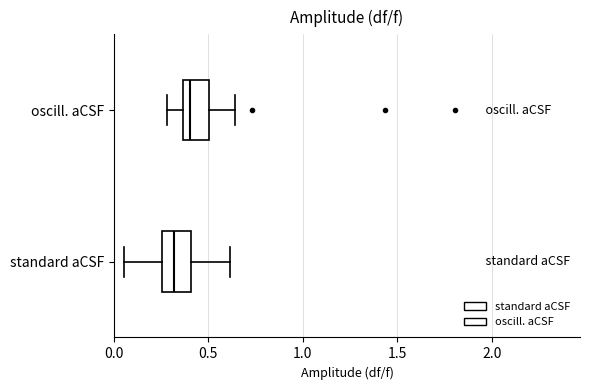

Reading bottom to top, read every box against the x-axis: the position of its median line, the range the box covers, and the ends of its whiskers. The values are not printed on the chart, so give them approximately, as read against the axis.

standard aCSF: median 0.30, box 0.25 to 0.40, whiskers 0.05 to 0.60
oscill. aCSF: median 0.40, box 0.35 to 0.50, whiskers 0.30 to 0.65